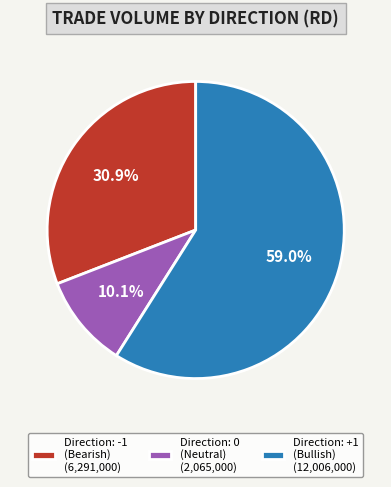

How many slices are in this pie chart?

3